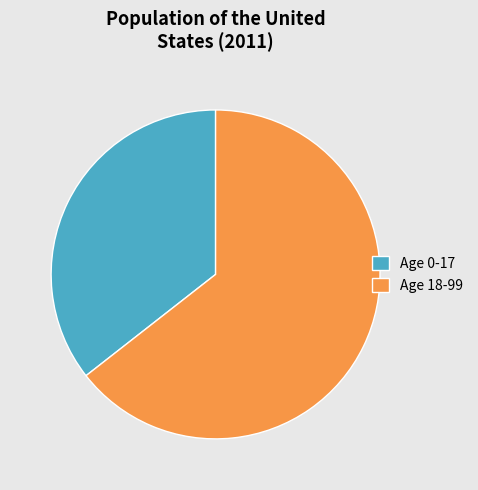

Which has a higher value, Age 18-99 or Age 0-17?

Age 18-99